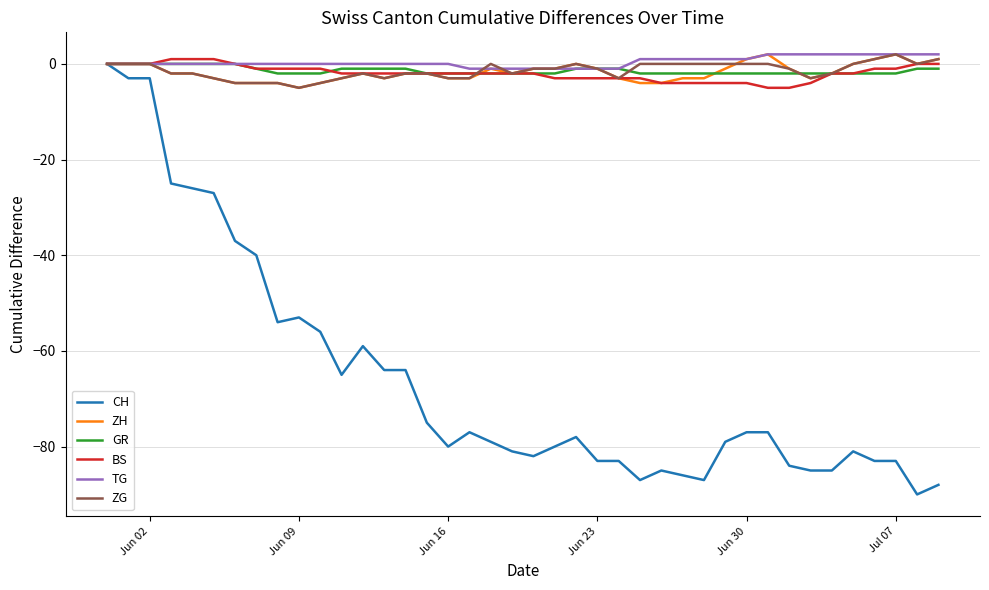

What is the minimum value shown in the chart?

-90